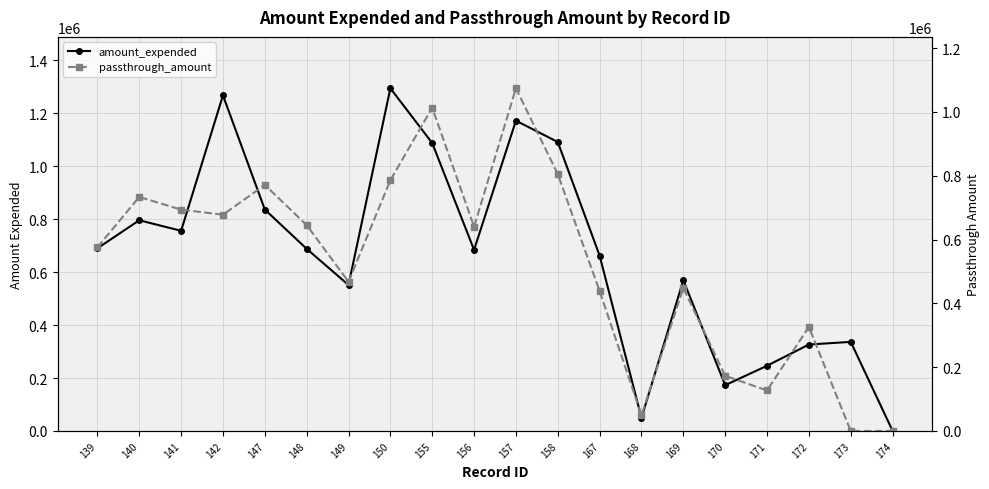

Where is the first local maximum for passthrough_amount?

140